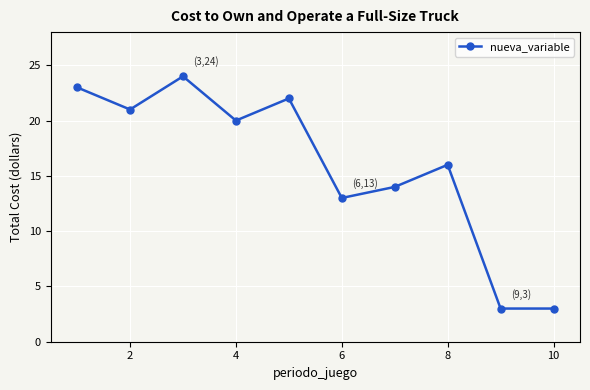

What is the difference between the maximum and second lowest values?

21